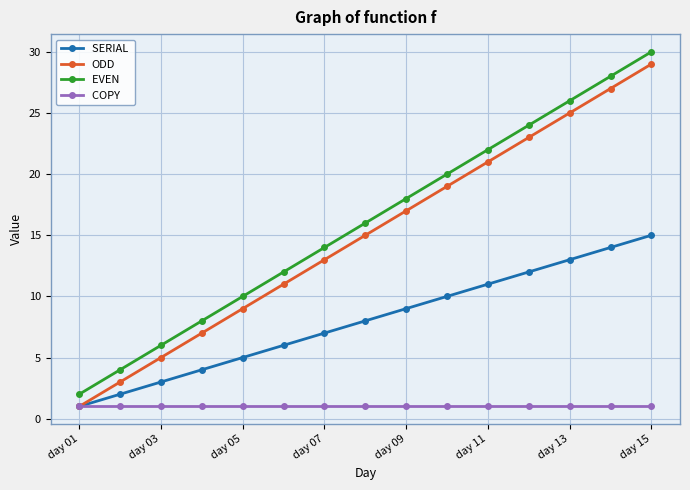

What is the maximum value shown in the chart?

30